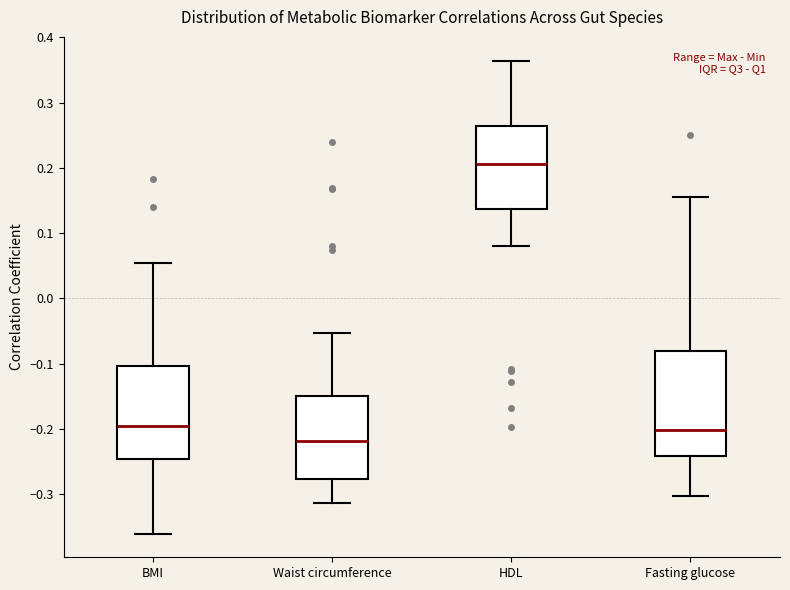

Which box's median line is the highest?

HDL